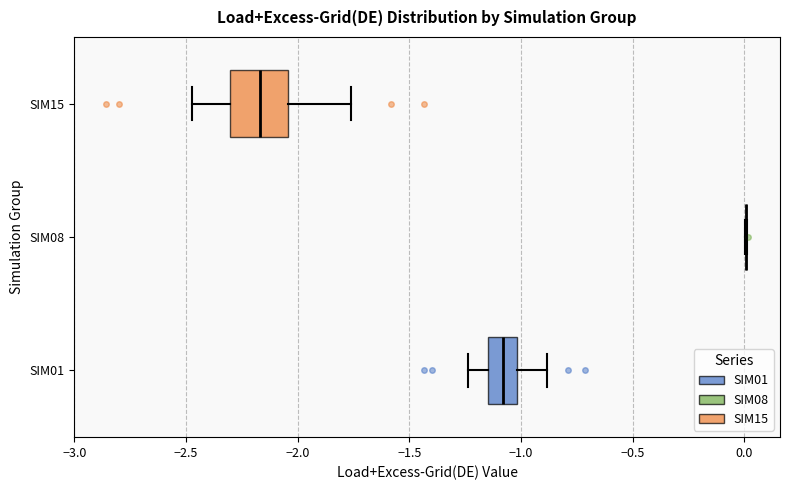

Comparing the boxes themselves (not the whiskers), which one is the widest?

SIM15